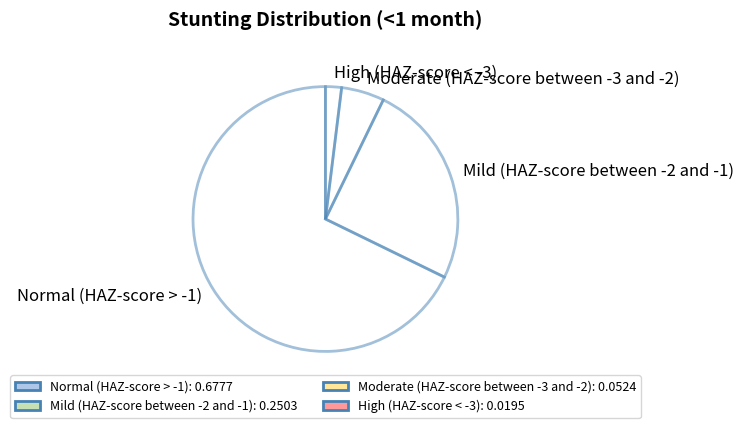

Rank the categories by value from highest to lowest.

Normal (HAZ-score > -1), Mild (HAZ-score between -2 and -1), Moderate (HAZ-score between -3 and -2), High (HAZ-score < -3)